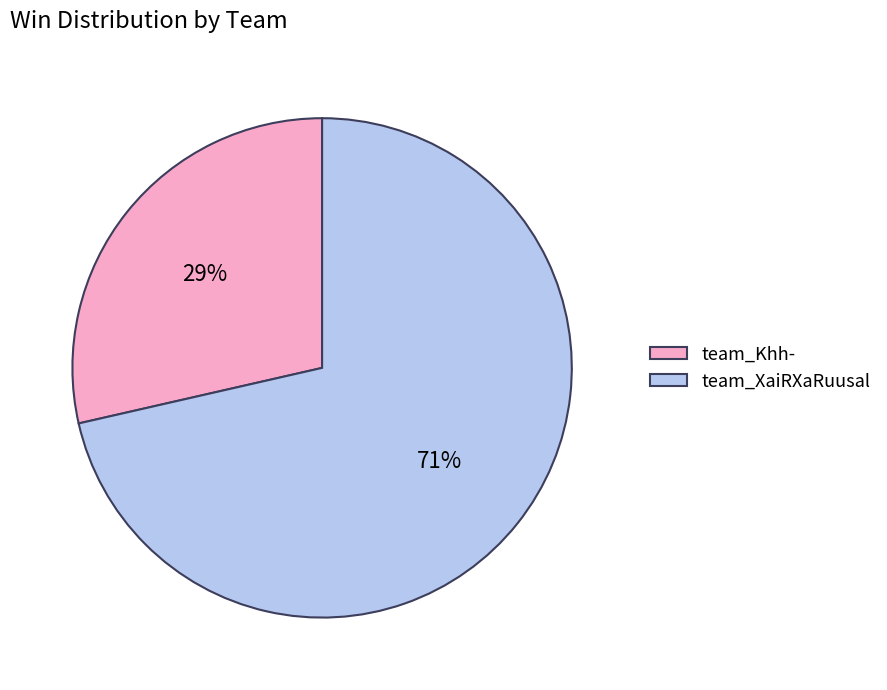

Which slice represents more than half of the pie?

team_XaiRXaRuusal